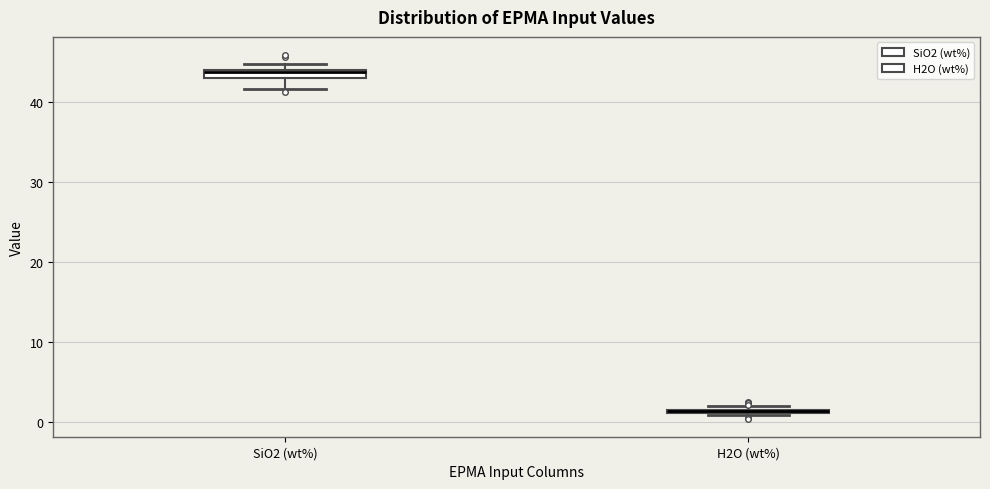

Where is the upper edge of the box for H2O (wt%) on the y-axis? The values are not printed on the chart, so give them approximately, as read against the axis.

2